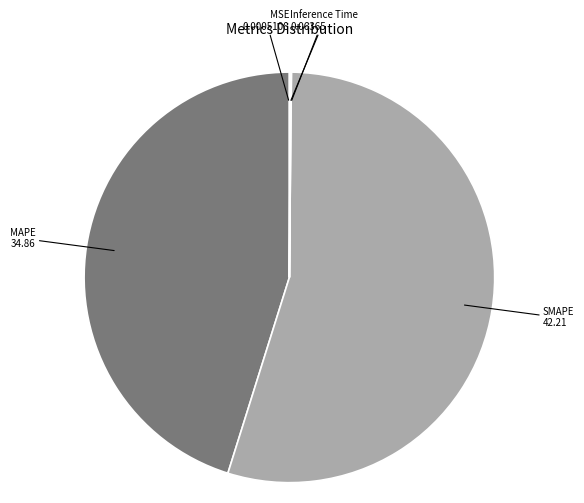

Is there a majority slice in this chart?

Yes